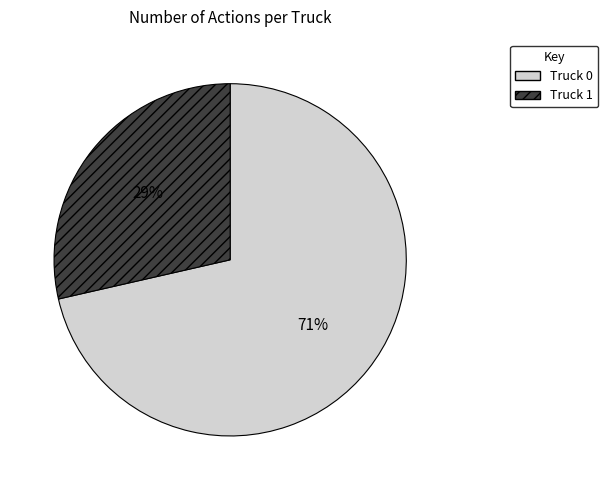

Is it true that Truck 1 is 38% of the pie?

False